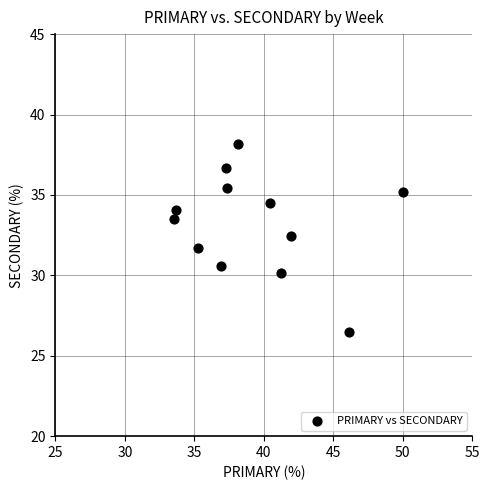

What is the range of X values (max minus min)?

16.5